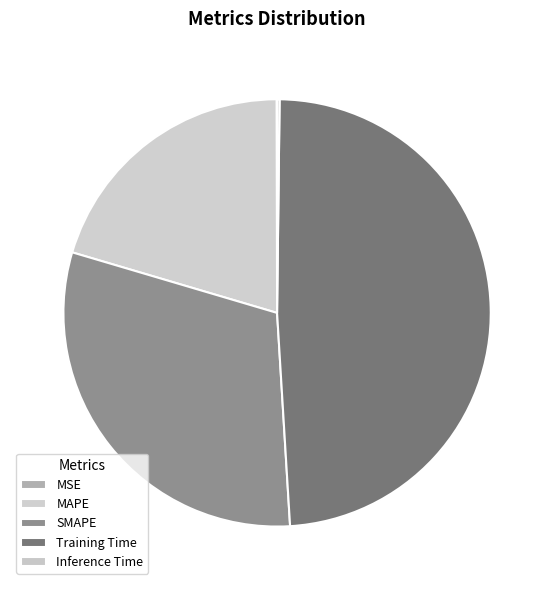

What is the smallest slice in the pie chart?

MSE